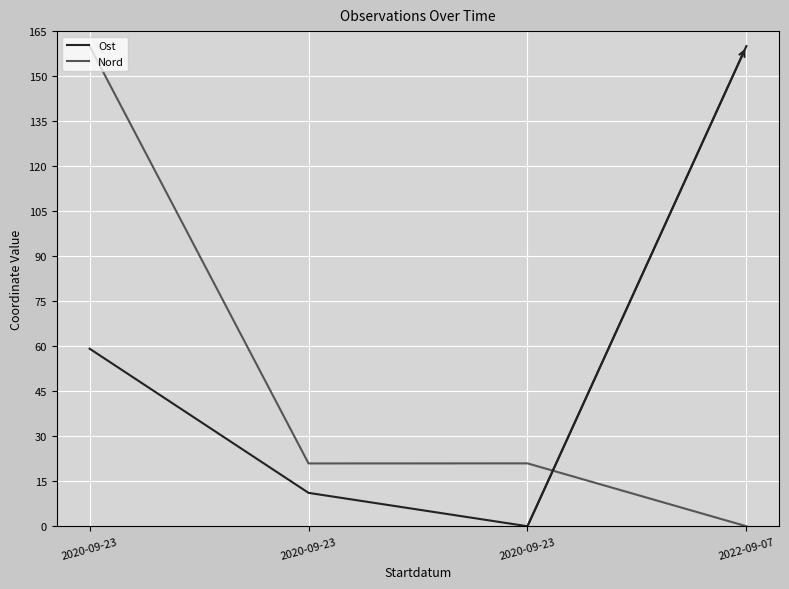

What value does the Ost series have at 2022-09-07?

160.0